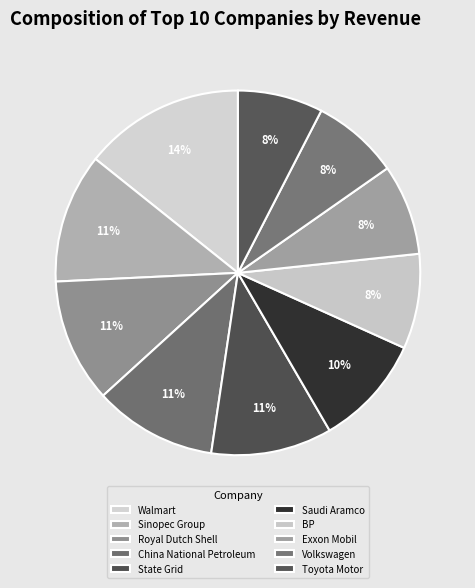

Between Exxon Mobil and Volkswagen, which is larger?

Exxon Mobil